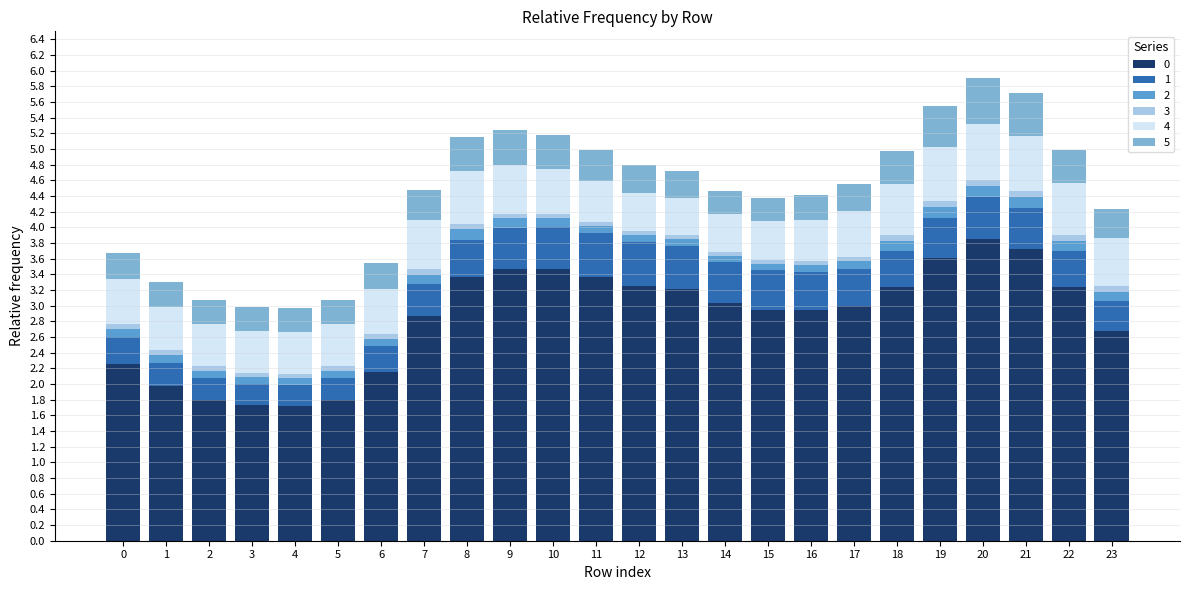

Are the bars horizontal?

No